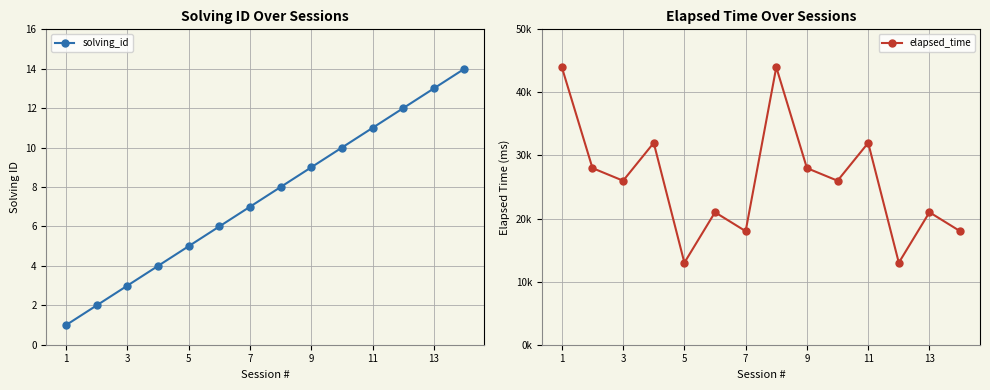

Is it true that solving_id equals 3 at 3?

True